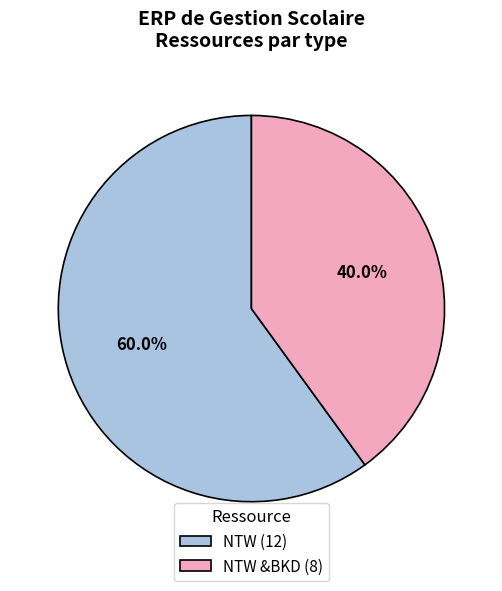

Count the number of slices in the pie.

2